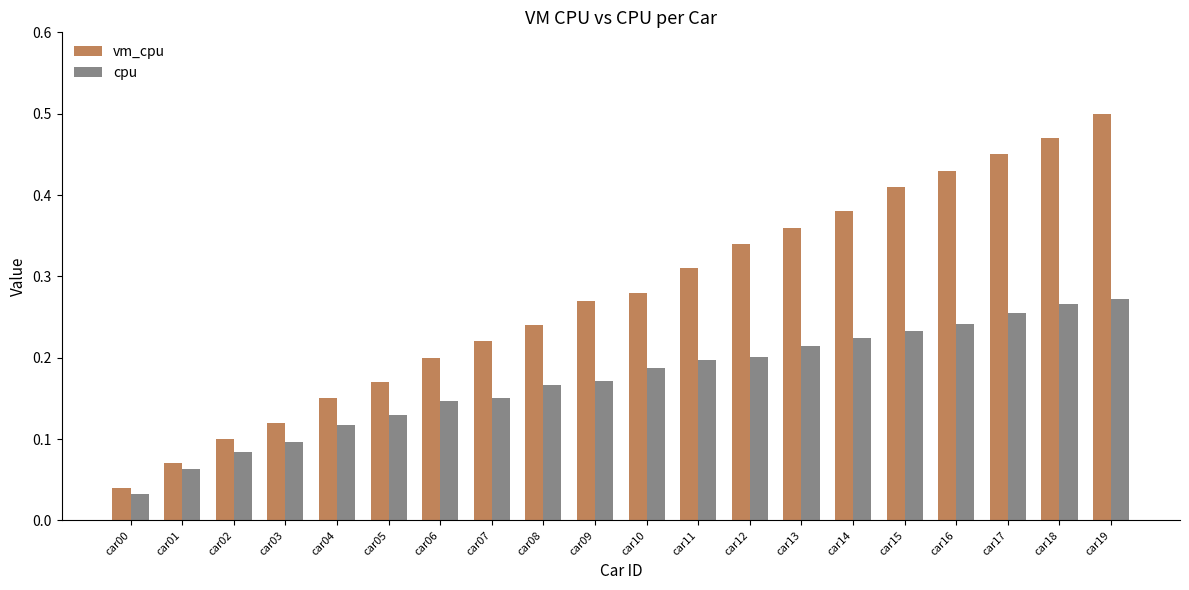

What is the sum of all vm_cpu values?

5.5